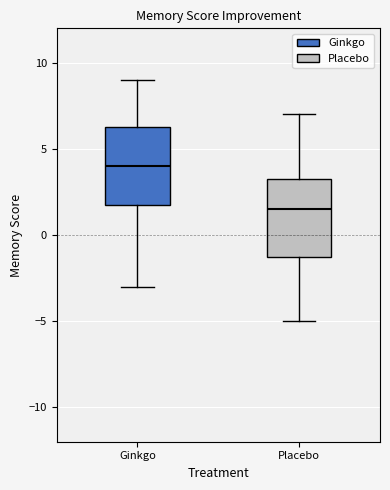

Which box has the highest median line?

Ginkgo